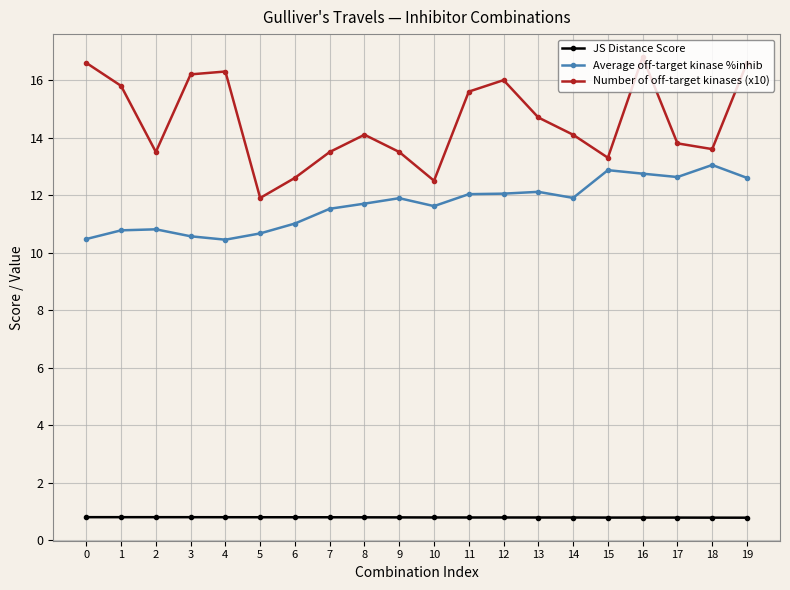

What is the value of the JS Distance Score point at the 4th from the left?

0.8